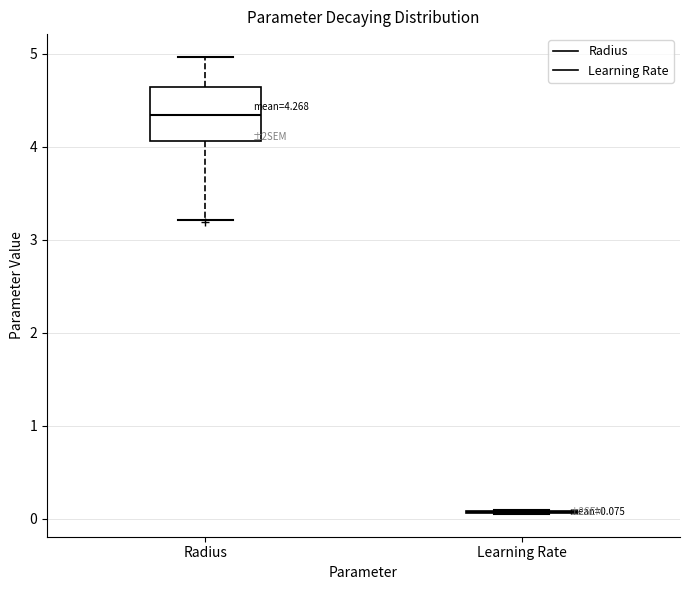

Comparing the boxes themselves (not the whiskers), which one is the tallest?

Radius